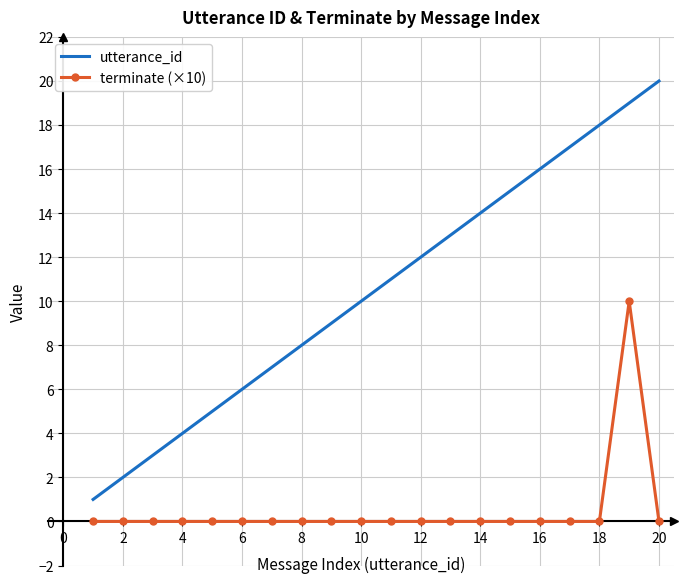

What is the difference between the second highest and second lowest values in the utterance_id series?

17